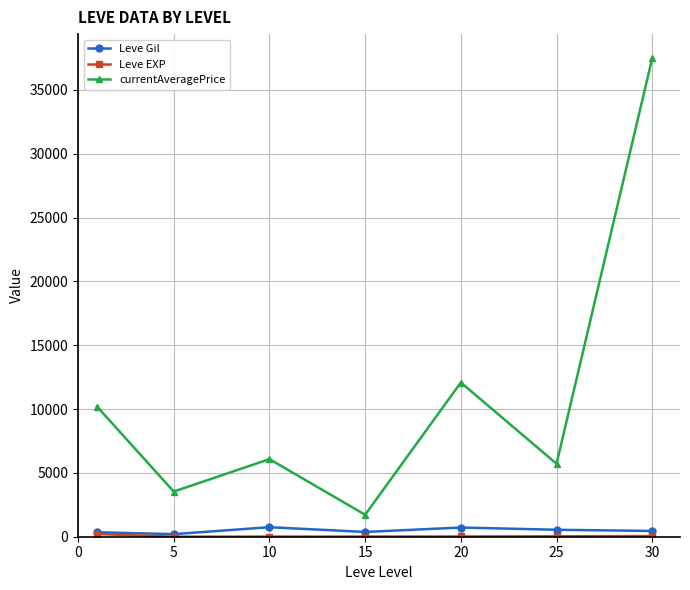

What is the highest value of the Leve Gil series?

746.7